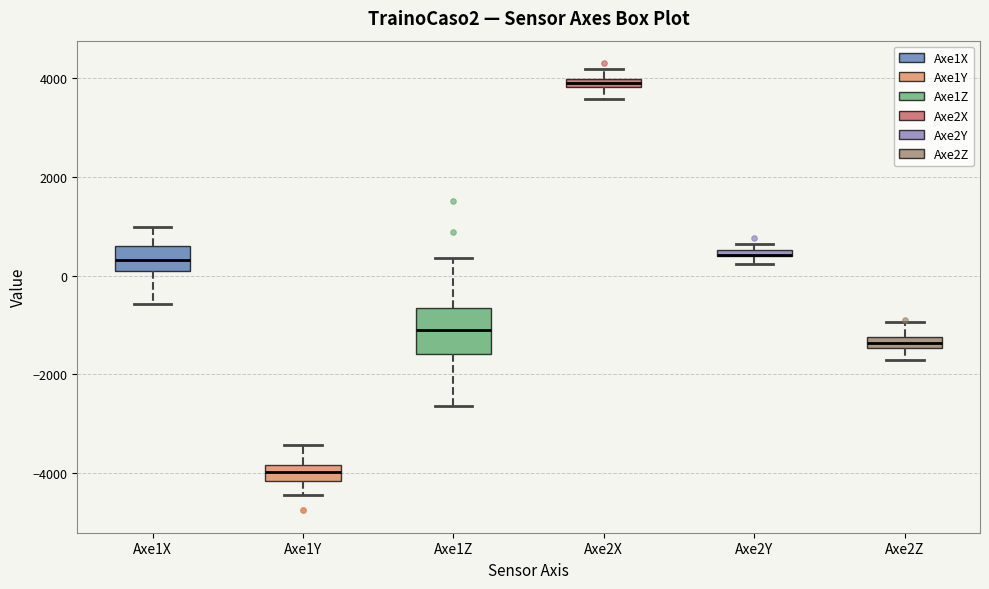

Where is the lower edge of the box for Axe2Y on the y-axis? The values are not printed on the chart, so give them approximately, as read against the axis.

400